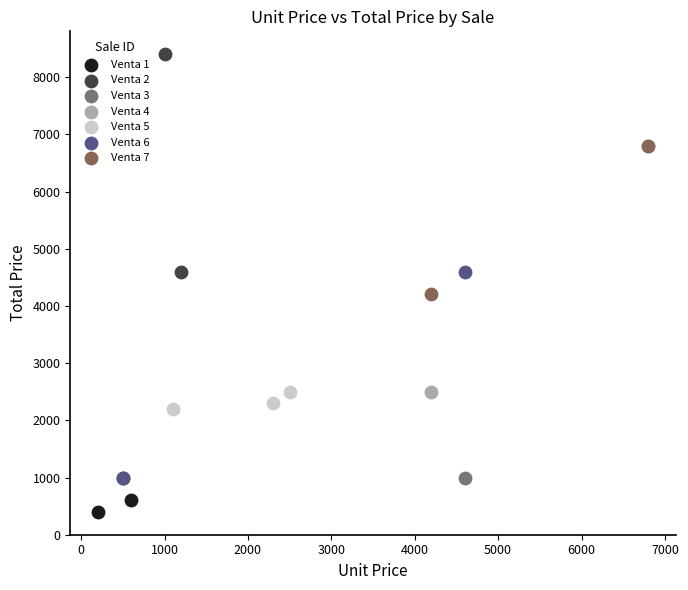

What are all the series names shown in the legend?

Venta 1, Venta 2, Venta 3, Venta 4, Venta 5, Venta 6, Venta 7